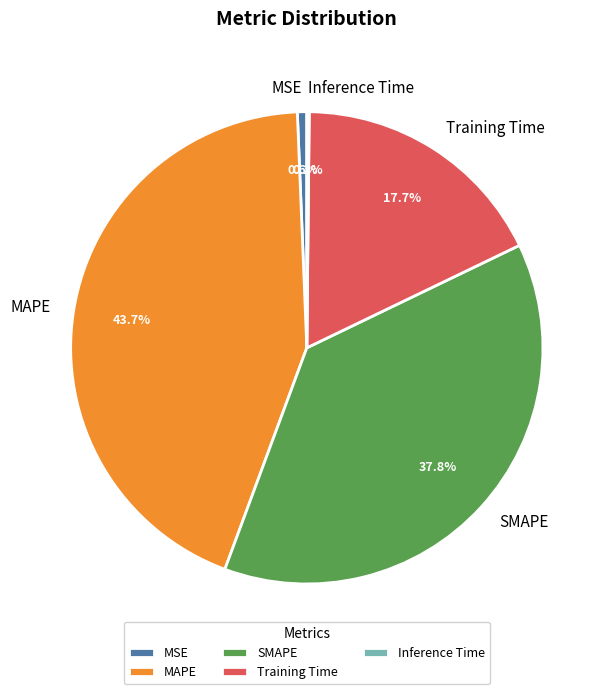

What percentage is the SMAPE slice, to the nearest percent?

38%